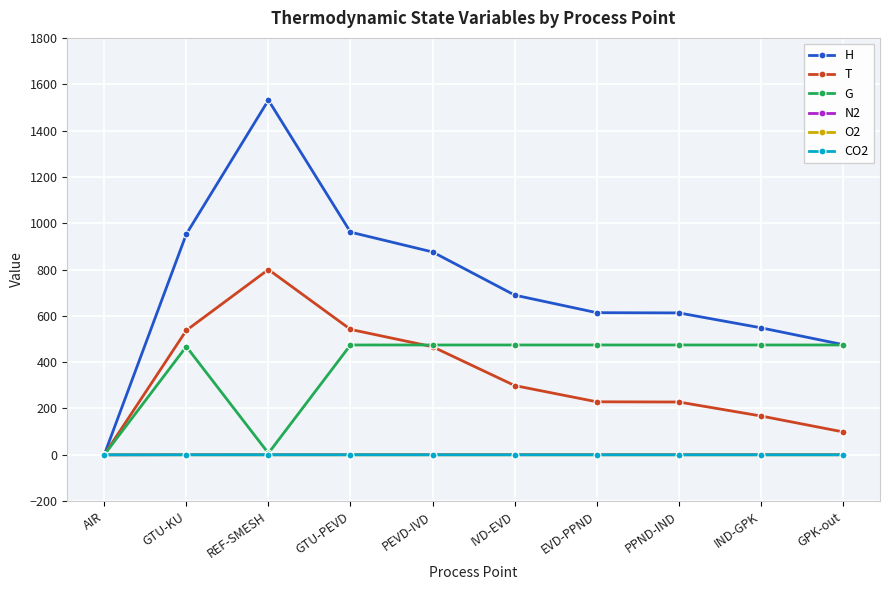

Which series has the largest total across all categories?

H